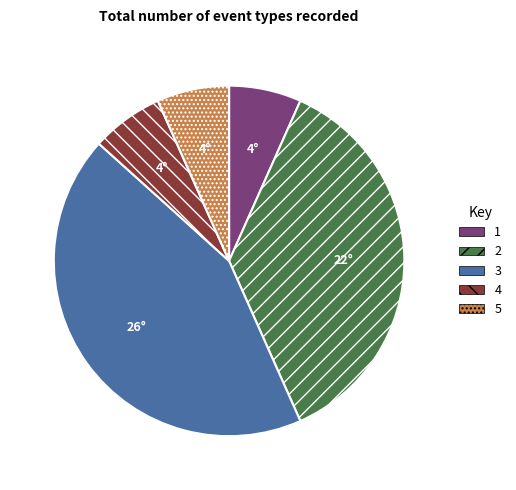

What is the largest slice in the pie chart?

3